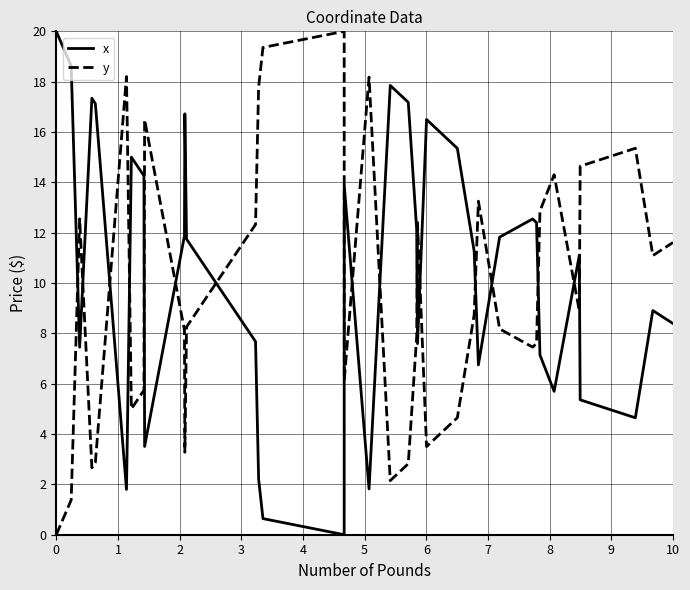

What is the difference between the maximum and minimum values in the x series?

20.0